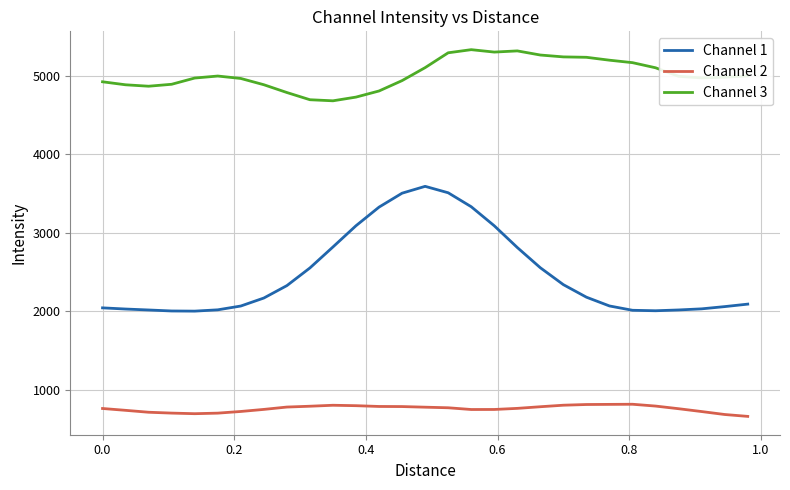

What is the maximum value shown in the chart?

5337.1